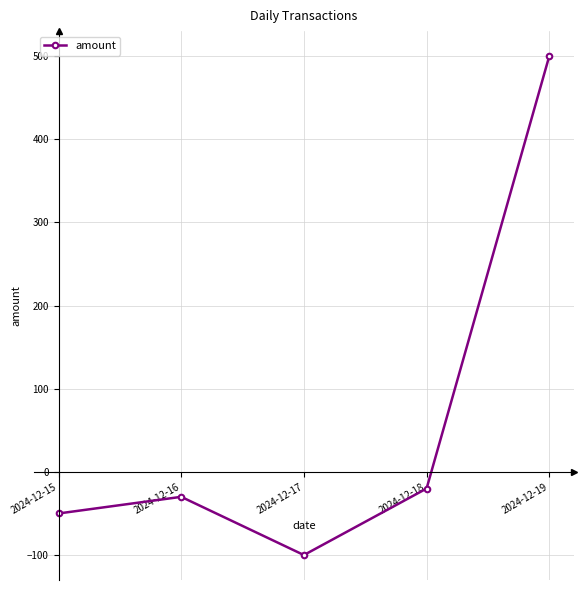

Reading right to left, what are all the values shown in this chart?

2024-12-19=500	2024-12-18=-20	2024-12-17=-100	2024-12-16=-30	2024-12-15=-50